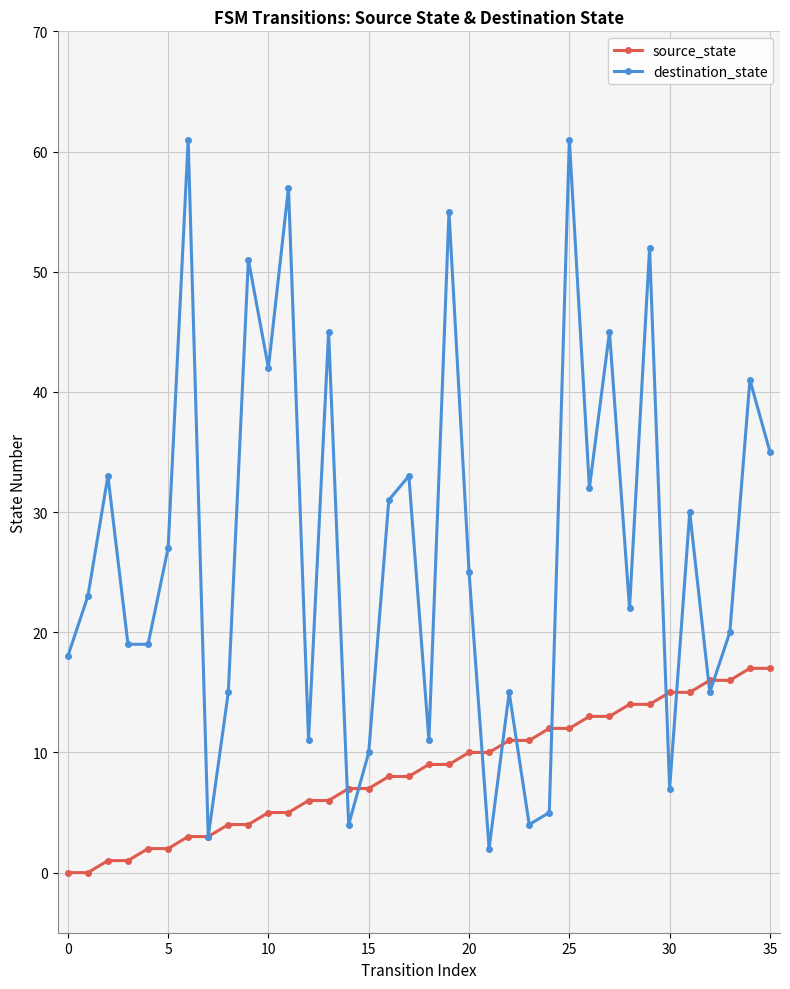

True or false: destination_state has more than 0 interior local peaks.

True